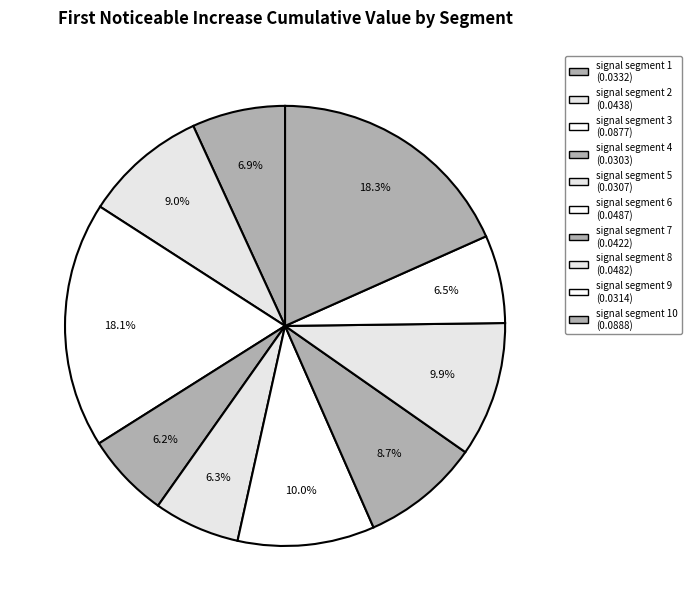

How many slices are in this pie chart?

10